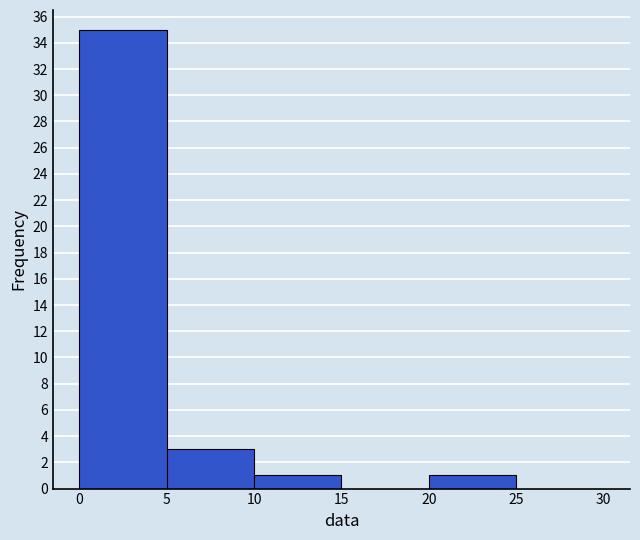

Over which range of the x-axis is the bar tallest?

0 to 5